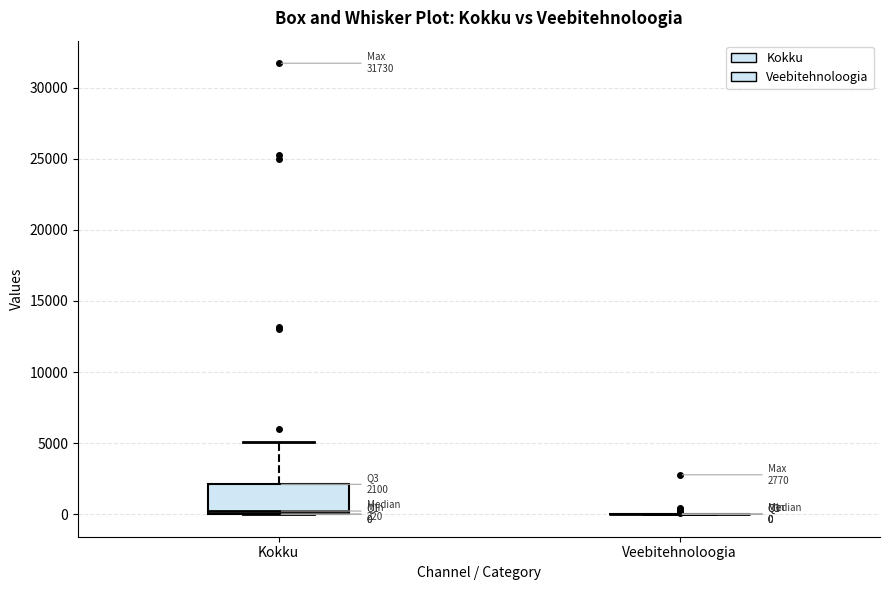

Comparing the boxes themselves (not the whiskers), which one is the tallest?

Kokku